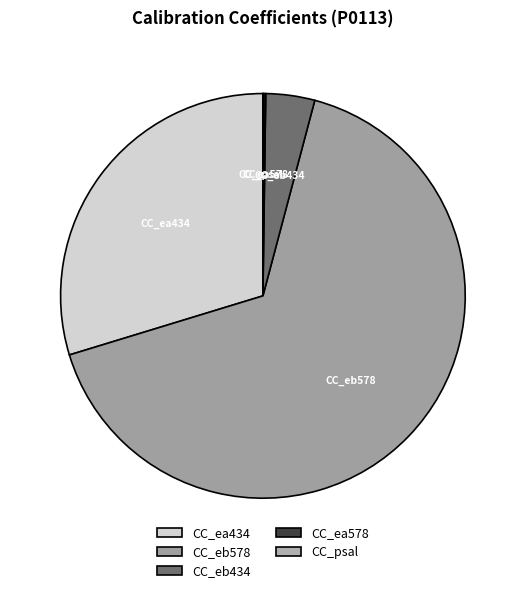

What is the largest slice in the pie chart?

CC_eb578